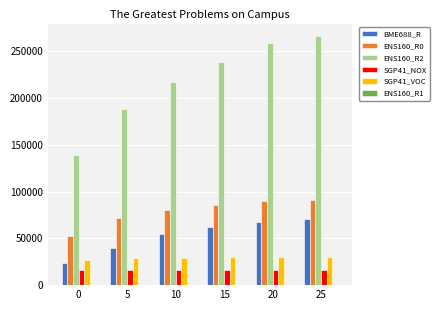

What is the maximum value shown in the chart?

266527